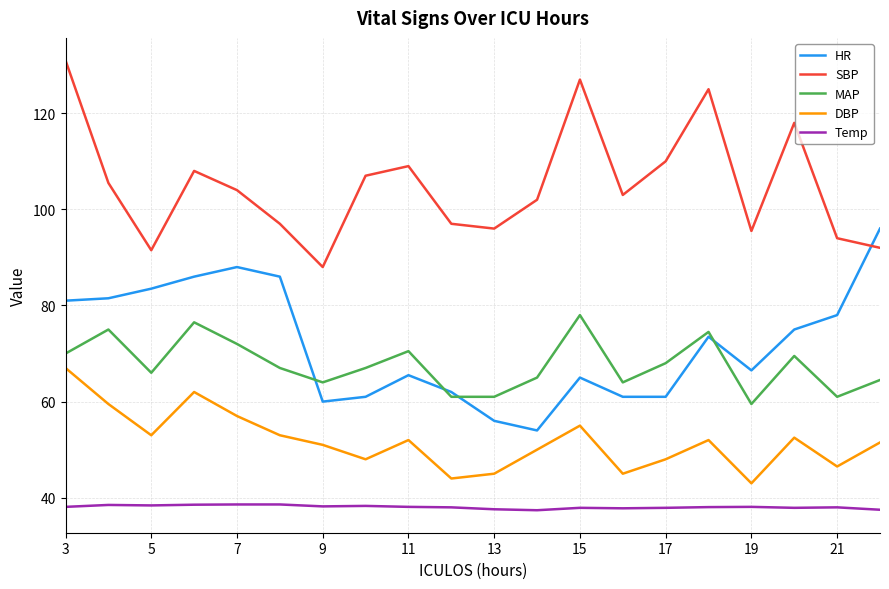

Which series has the largest total across all categories?

SBP